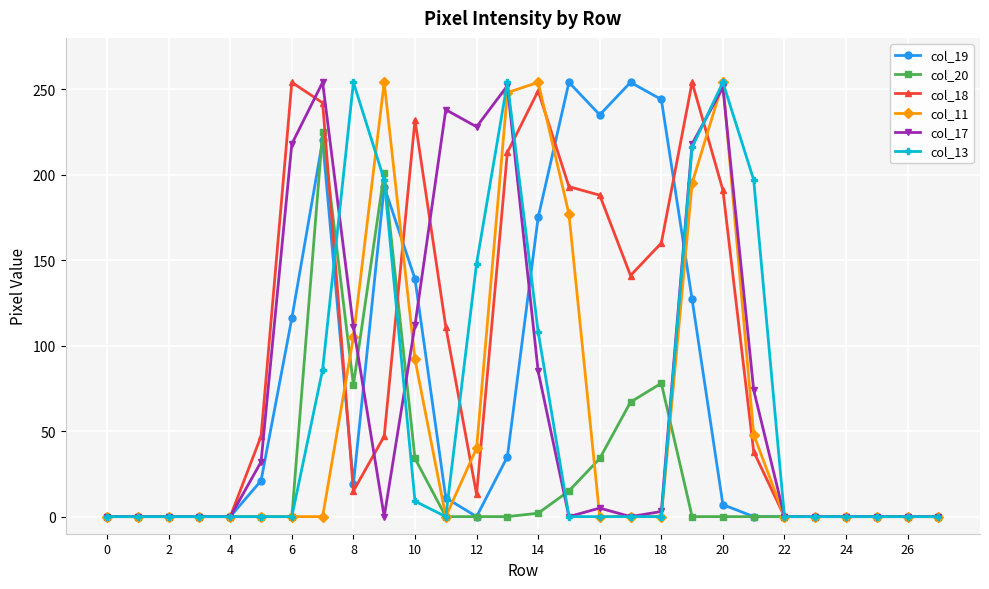

At how many categories does at least one series exceed 124?

16